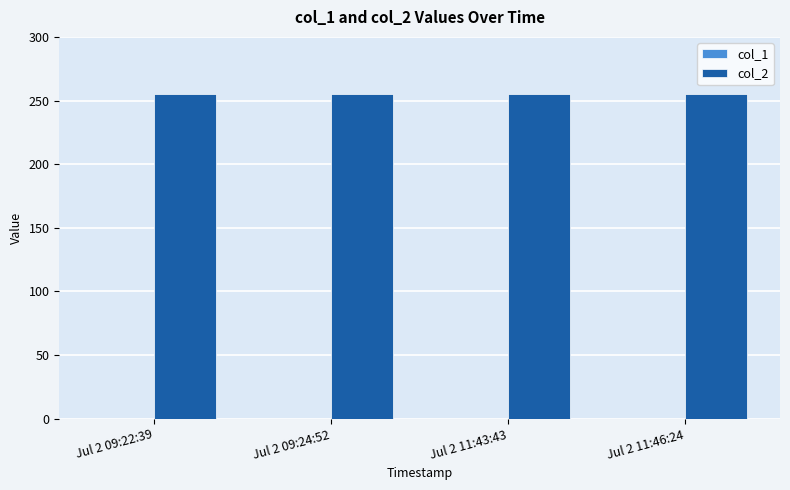

Rank the categories by col_1 value from lowest to highest.

Jul 2 09:22:39, Jul 2 09:24:52, Jul 2 11:43:43, Jul 2 11:46:24